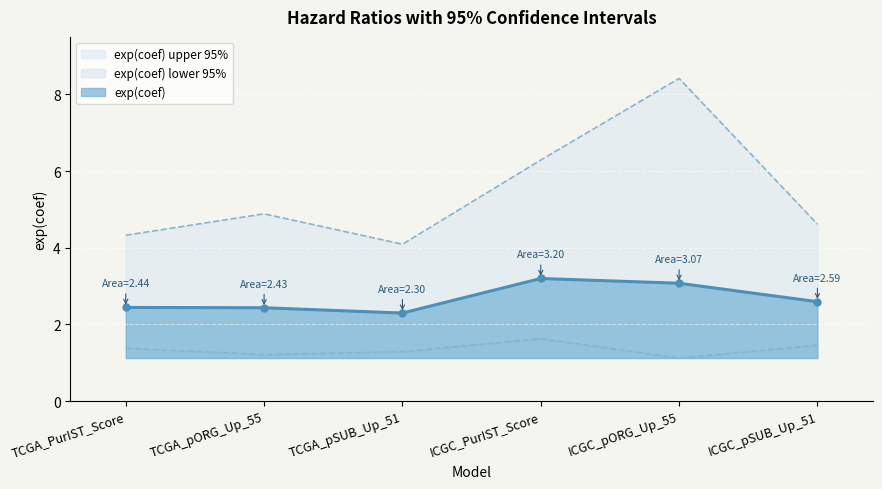

At which category does exp(coef) upper 95% reach its first local peak?

TCGA_pORG_Up_55